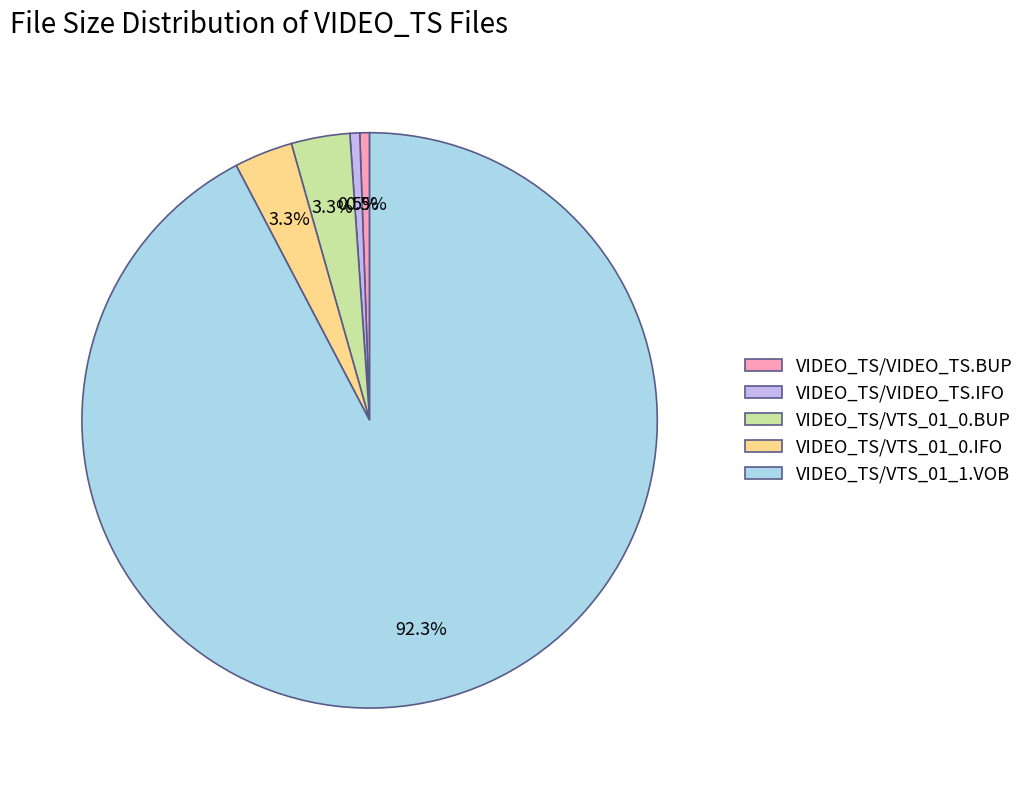

What is the largest slice in the pie chart?

VIDEO_TS/VTS_01_1.VOB